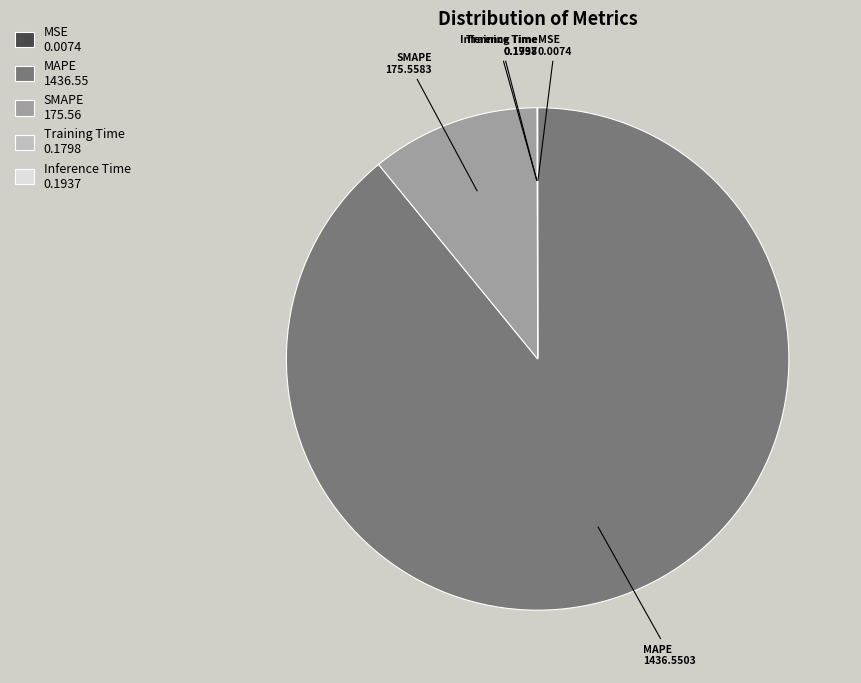

True or false: SMAPE accounts for 11% of the total.

True